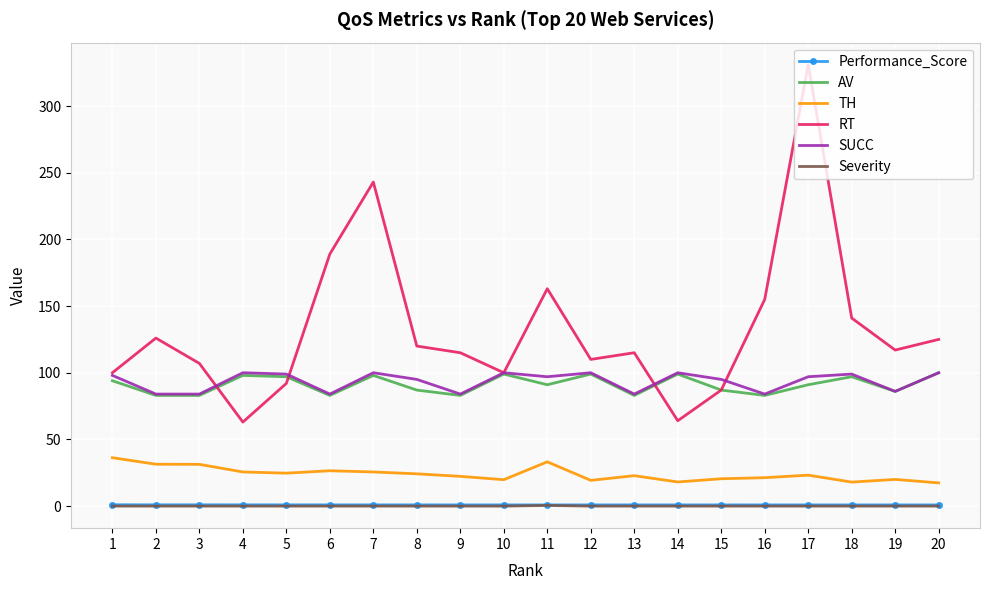

At which category is the sum across all series the highest?

17